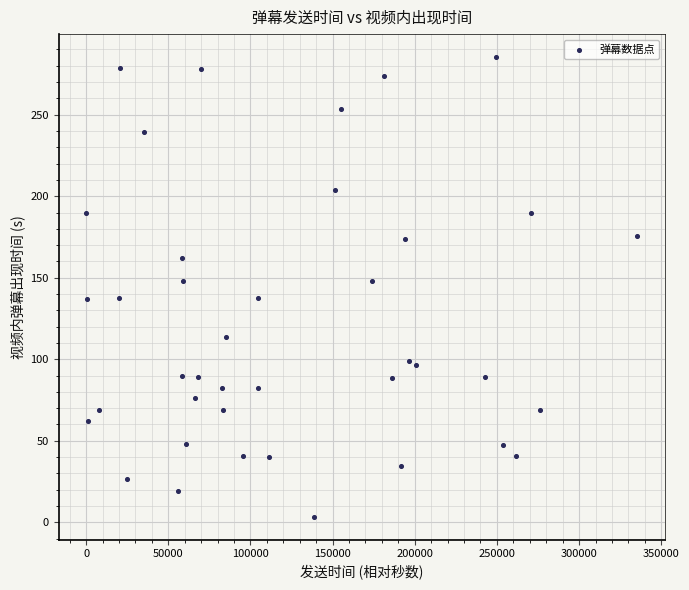

What is the range of X values (max minus min)?

335502.0